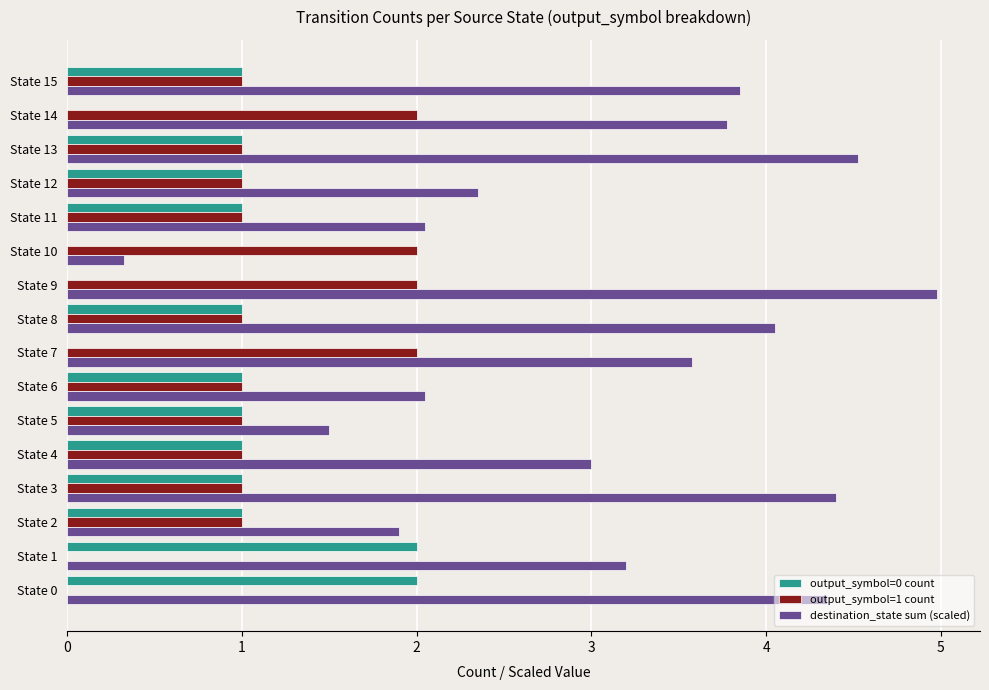

What is the sum of the destination_state sum (scaled) values at State 8 and State 13?

8.6